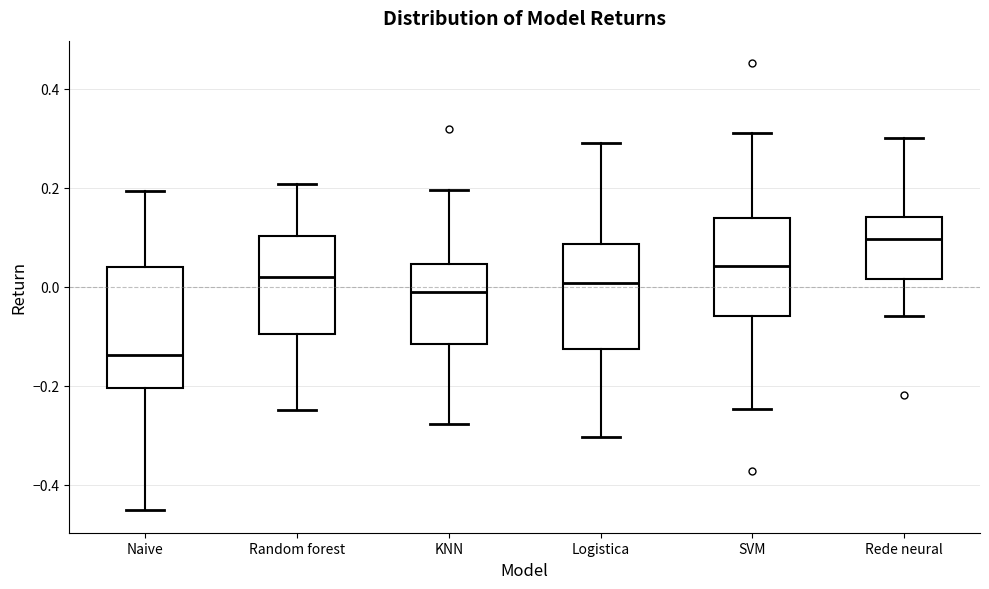

Reading left to right, transcribe this box plot: for each box, give where its median line is, the range the box spans, and where its two whiskers end, as read against the y-axis. The values are not printed on the chart, so give them approximately, as read against the axis.

Naive: median -0.14, box -0.20 to 0.04, whiskers -0.46 to 0.20
Random forest: median 0.02, box -0.10 to 0.10, whiskers -0.24 to 0.20
KNN: median -0.02, box -0.12 to 0.04, whiskers -0.28 to 0.20
Logistica: median 0.00, box -0.12 to 0.08, whiskers -0.30 to 0.28
SVM: median 0.04, box -0.06 to 0.14, whiskers -0.24 to 0.32
Rede neural: median 0.10, box 0.02 to 0.14, whiskers -0.06 to 0.30